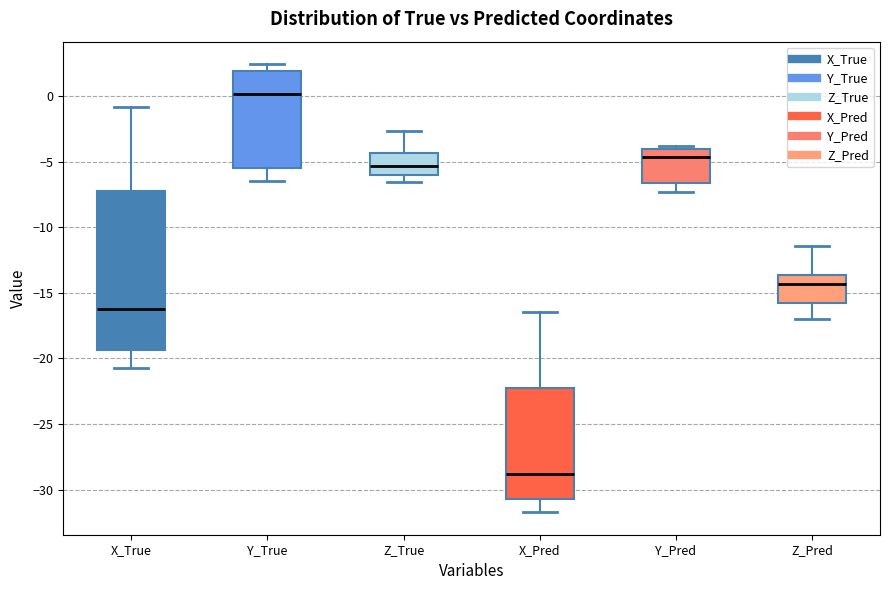

Where does the upper whisker of the box for Z_Pred end on the y-axis? The values are not printed on the chart, so give them approximately, as read against the axis.

-11.5